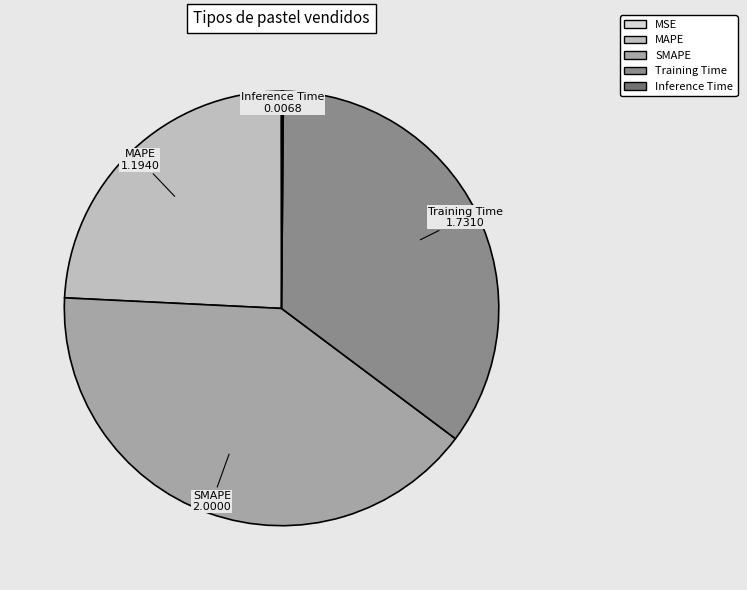

Which category has the biggest portion of the pie?

SMAPE